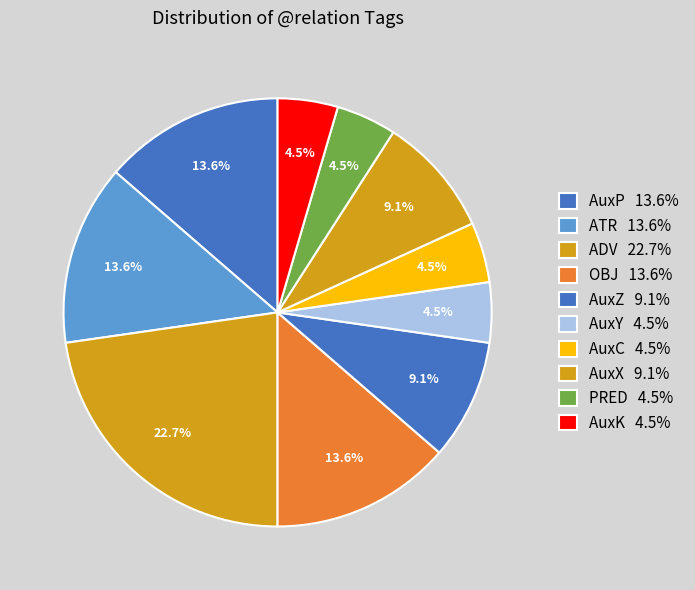

How many segments does this pie chart have?

10